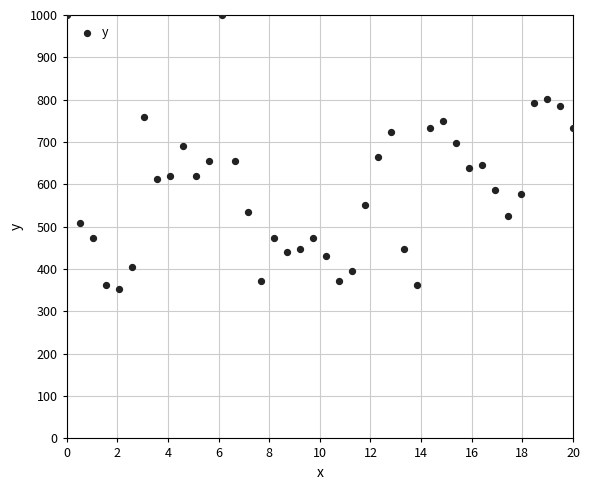

What is the range of X values (max minus min)?

20.0